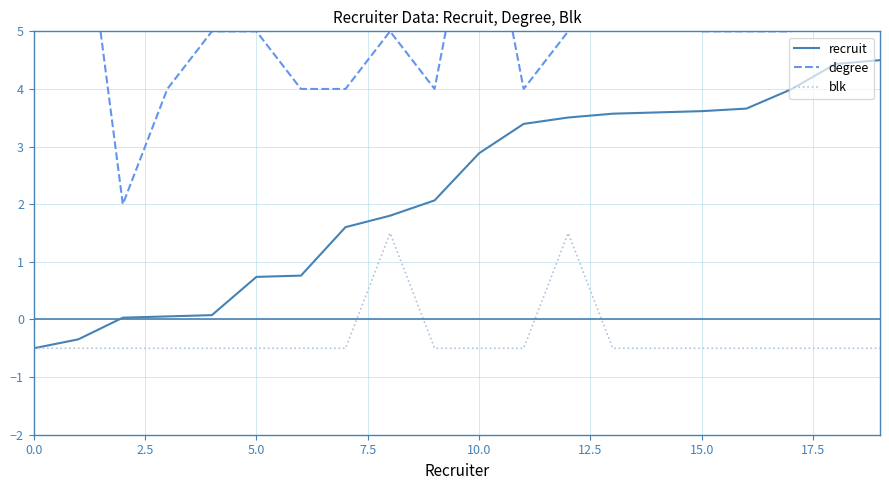

Reading right to left, what are all the values shown in this chart?

recruit: 4.5	4.4	4.0	3.7	3.6	3.6	3.6	3.5	3.4	2.9	2.1	1.8	1.6	0.8	0.7	0.1	0.1	0.0	-0.3	-0.5
degree: 7.0	6.0	5.0	5.0	5.0	9.0	8.0	5.0	4.0	8.0	4.0	5.0	4.0	4.0	5.0	5.0	4.0	2.0	8.0	5.0
blk: -0.5	-0.5	-0.5	-0.5	-0.5	-0.5	-0.5	1.5	-0.5	-0.5	-0.5	1.5	-0.5	-0.5	-0.5	-0.5	-0.5	-0.5	-0.5	-0.5